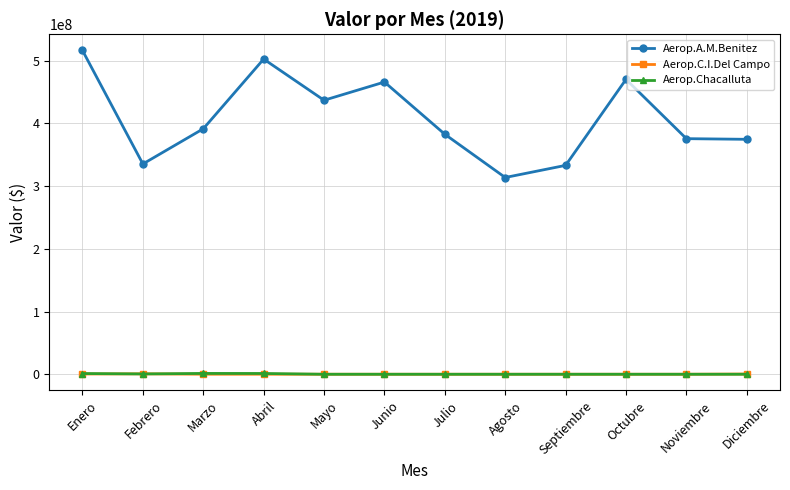

Which series has the largest total across all categories?

Aerop.A.M.Benitez